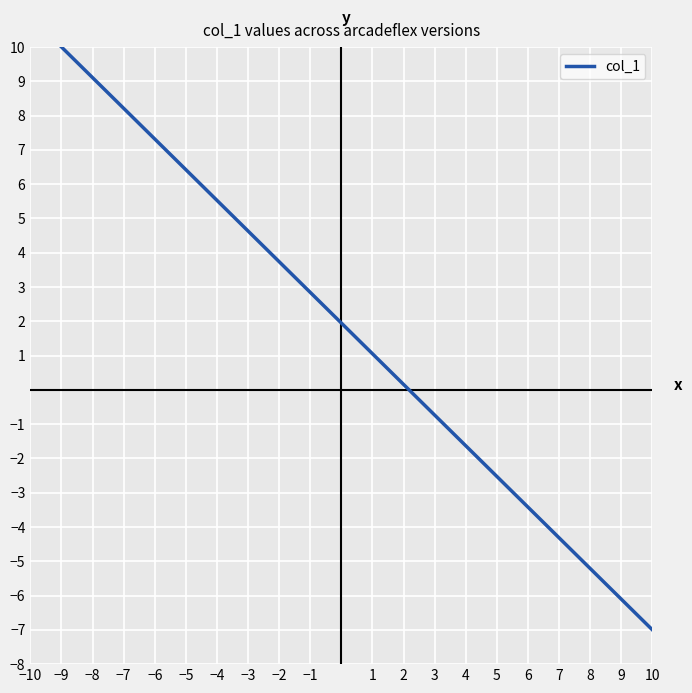

Is this an area chart (filled region under the line)?

No